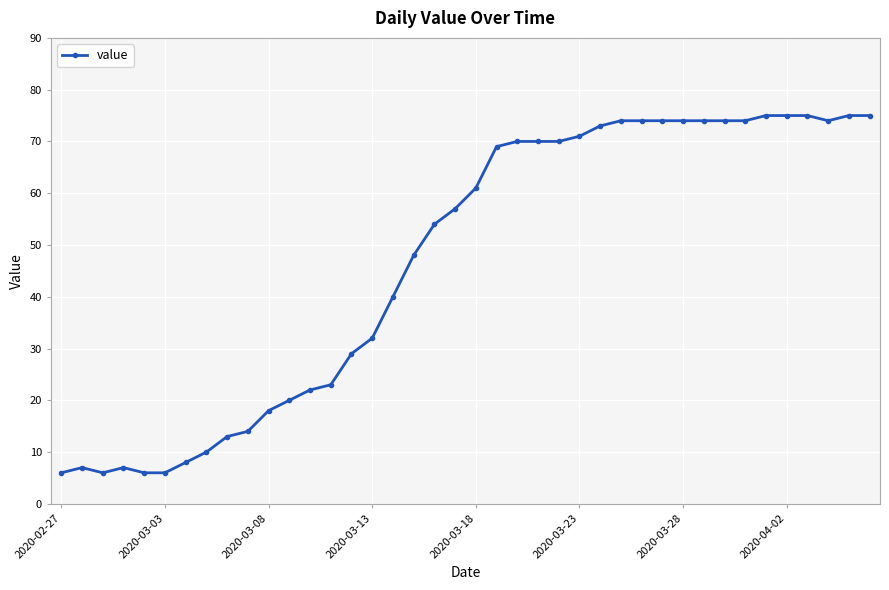

What is the average value?

47